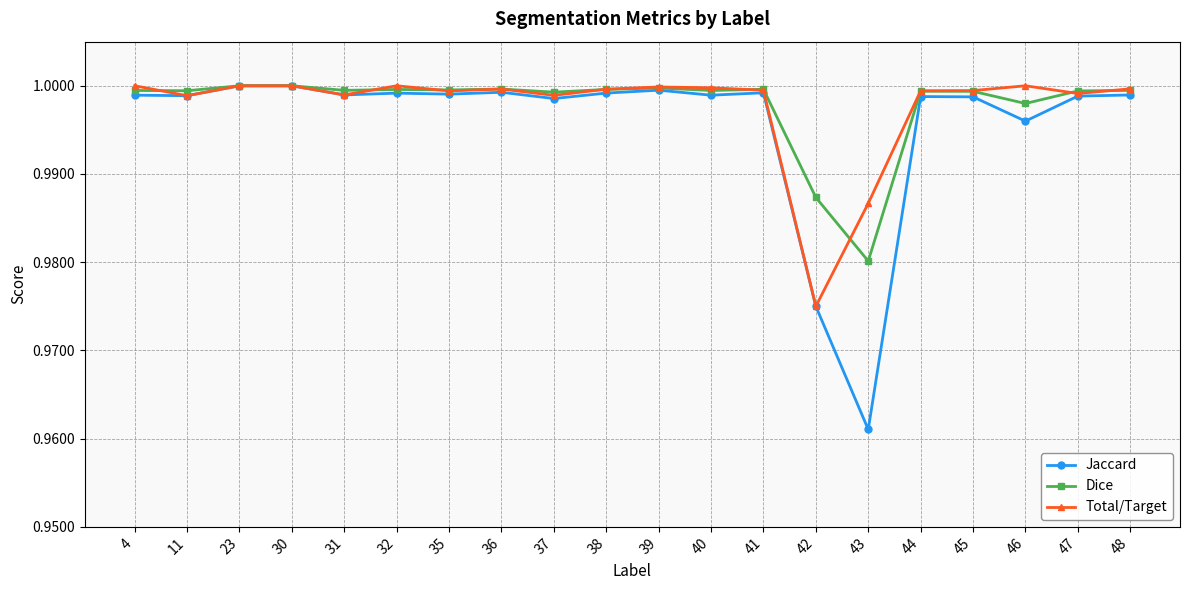

Rank the series at 4 from highest to lowest value.

Total/Target, Dice, Jaccard